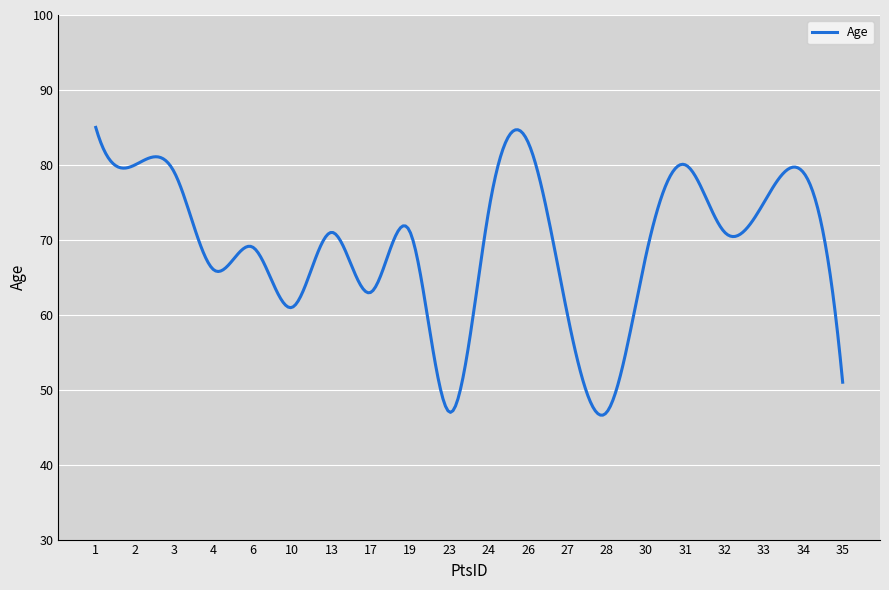

What is the difference between the maximum and minimum values?

38.4